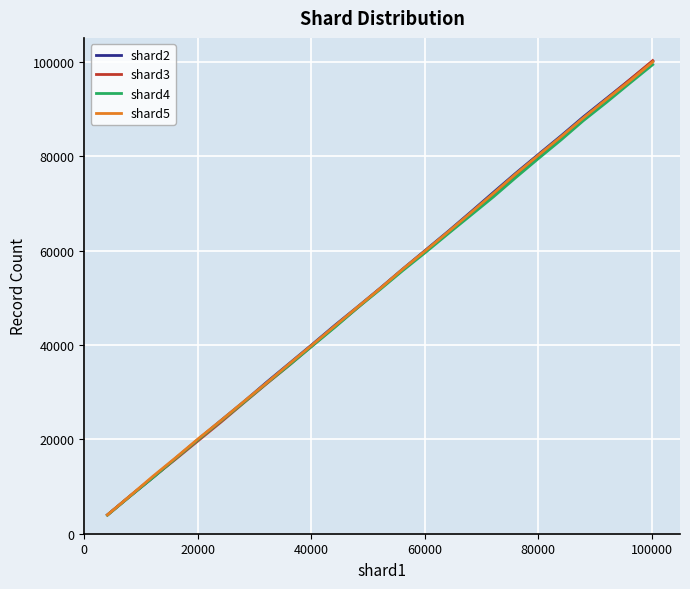

What is the maximum value shown in the chart?

100270